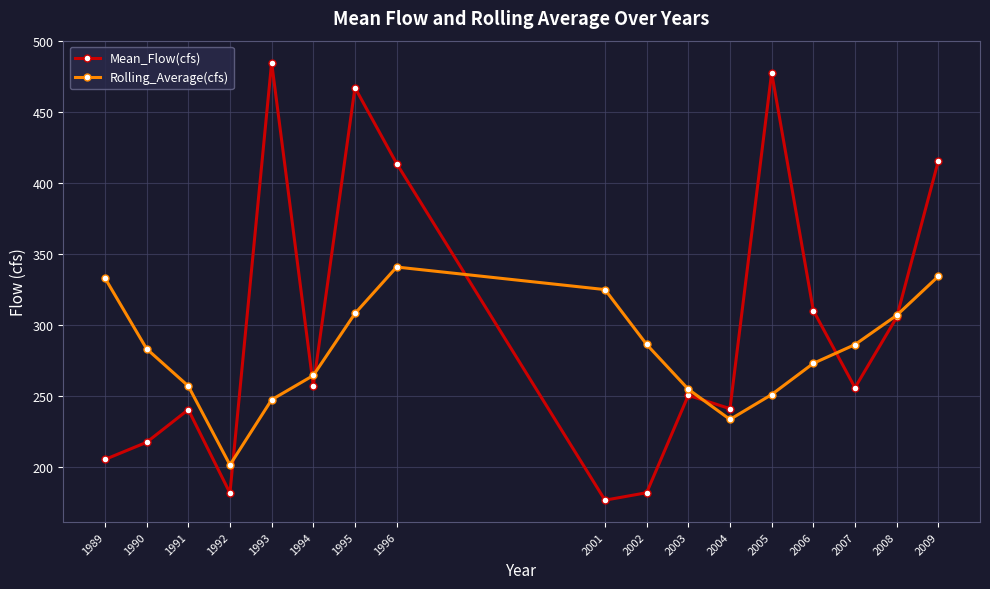

Between 1989 and 2006, which series saw the biggest shift?

Mean_Flow(cfs)